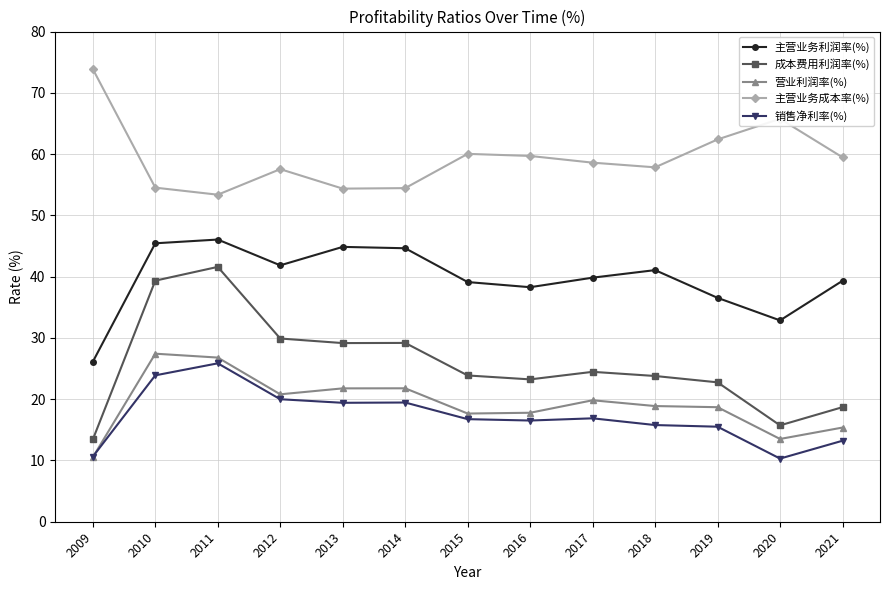

How many distinct data groups are displayed?

5